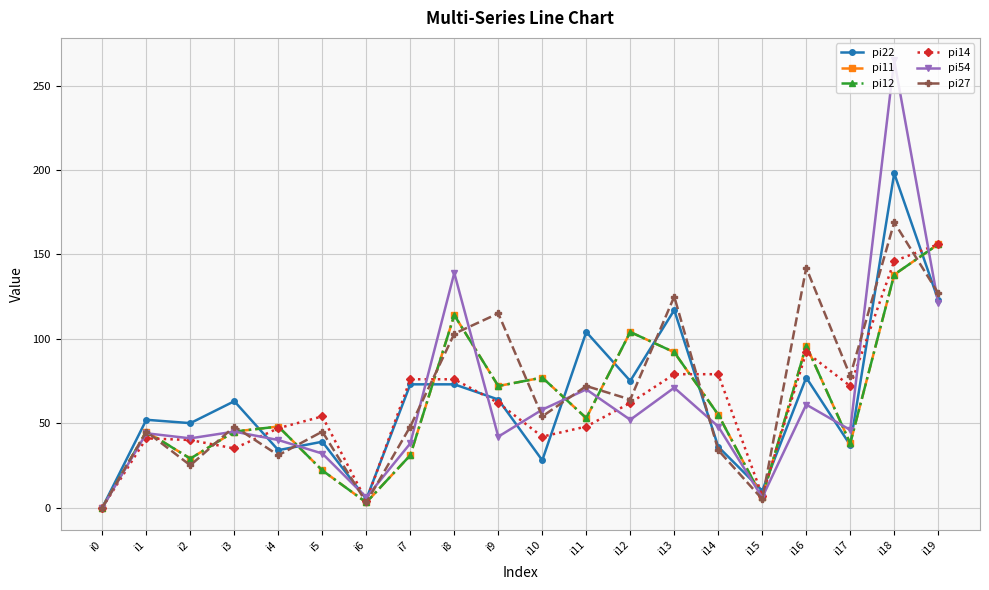

How many categories are shown in the chart?

20